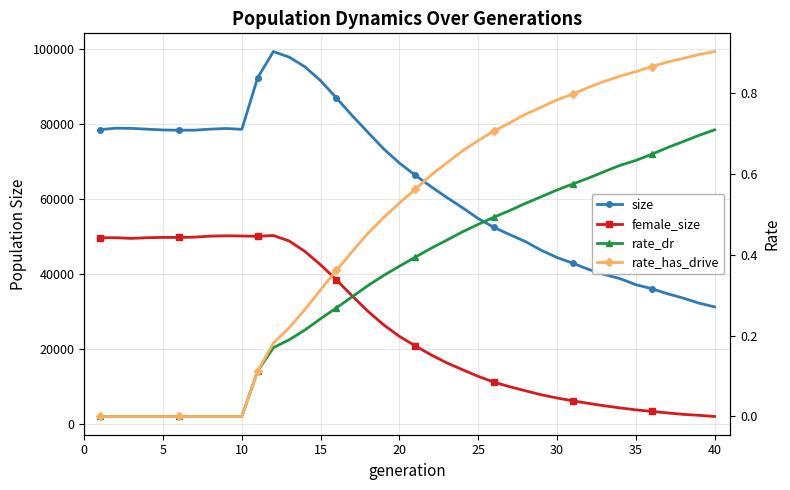

What are all the series names shown in the legend?

size, female_size, rate_dr, rate_has_drive